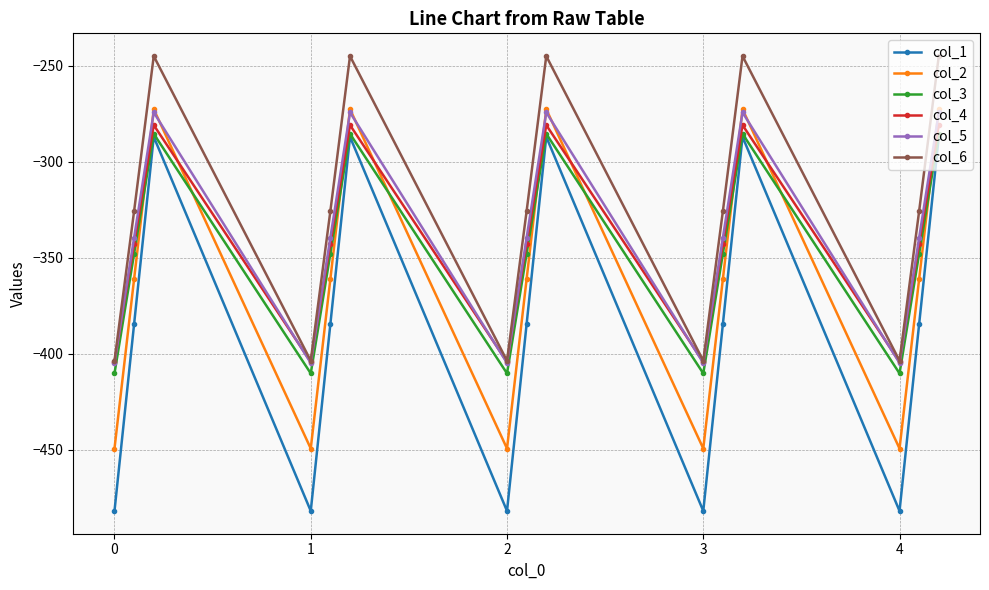

What is the highest value of the col_2 series?

-272.7